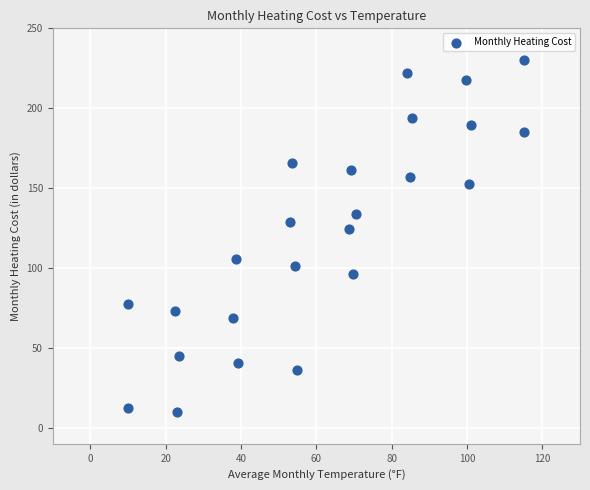

What Y value in the scatter plot is closest to 120?

124.5